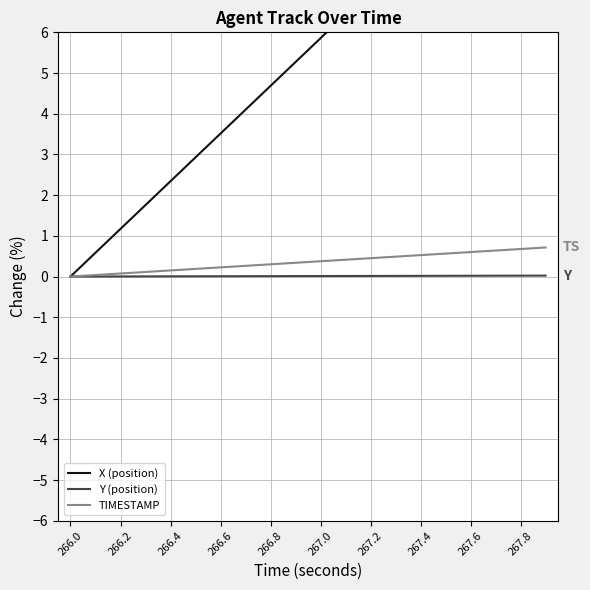

True or false: TIMESTAMP and X (position) intersect in this chart.

False